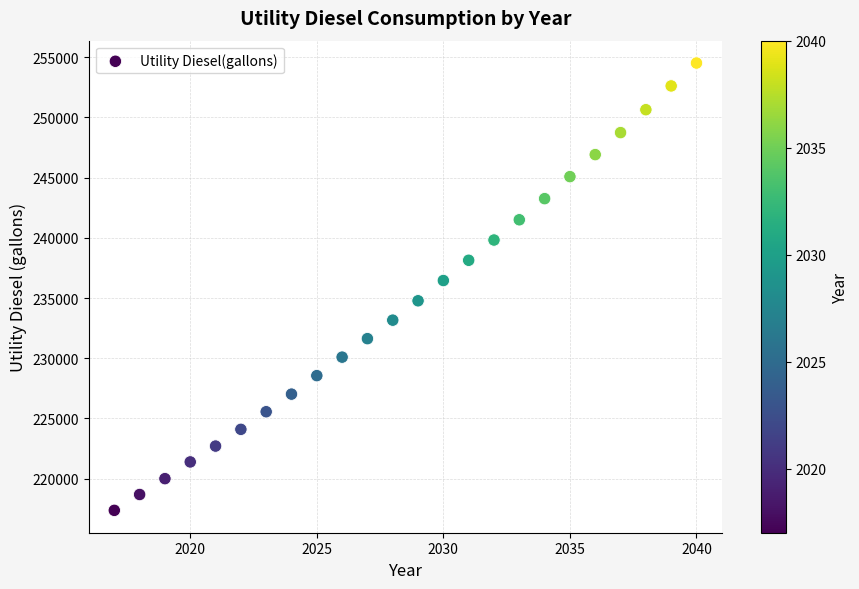

What is the range of X values (max minus min)?

23.0